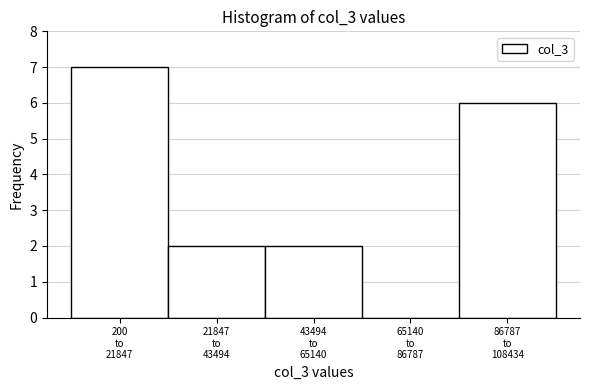

What is the greatest value displayed?

7